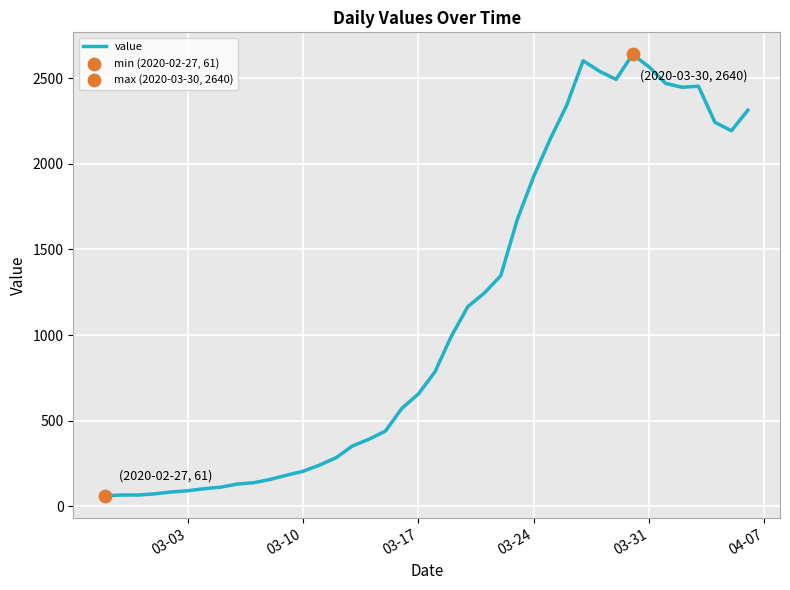

What is the smallest value displayed?

61